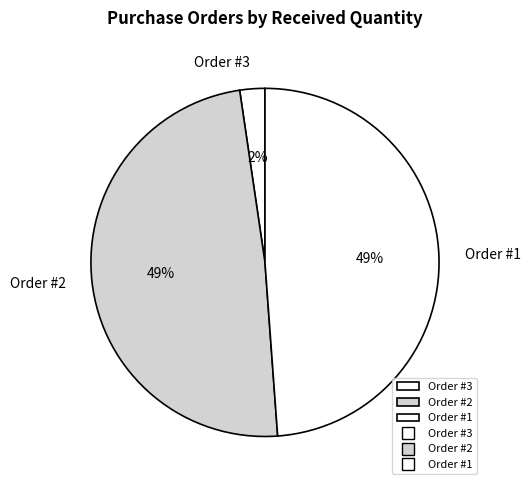

Do Order #1 and Order #3 together represent more than half of the pie?

Yes